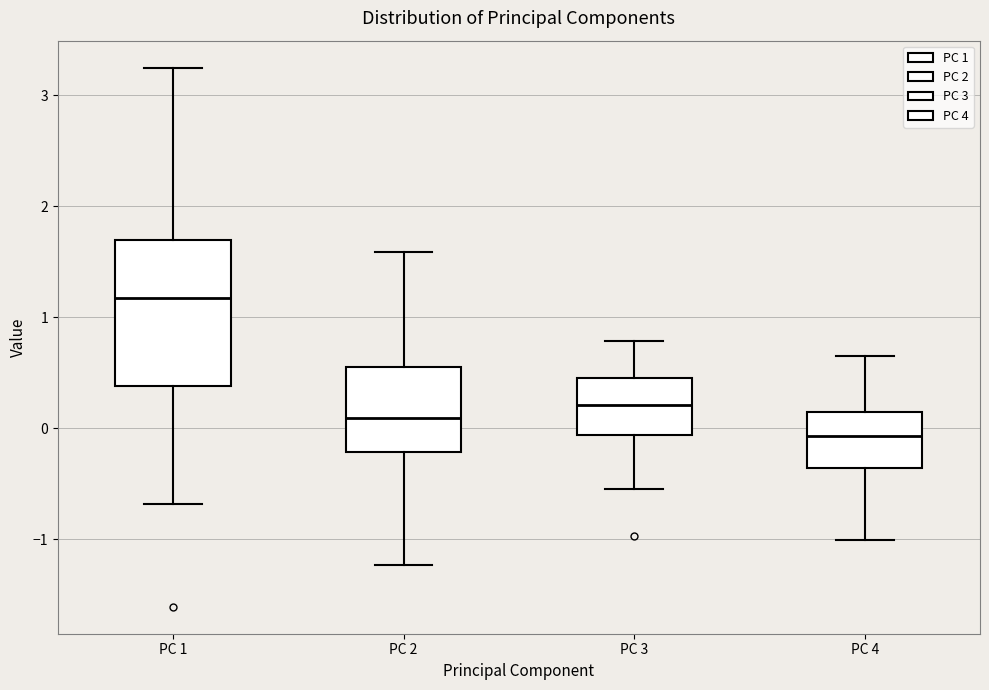

Reading left to right, read every box against the y-axis: the position of its median line, the range the box covers, and the ends of its whiskers. The values are not printed on the chart, so give them approximately, as read against the axis.

PC 1: median 1.2, box 0.4 to 1.7, whiskers -0.7 to 3.3
PC 2: median 0.1, box -0.2 to 0.6, whiskers -1.2 to 1.6
PC 3: median 0.2, box -0.1 to 0.5, whiskers -0.5 to 0.8
PC 4: median -0.1, box -0.4 to 0.1, whiskers -1.0 to 0.6